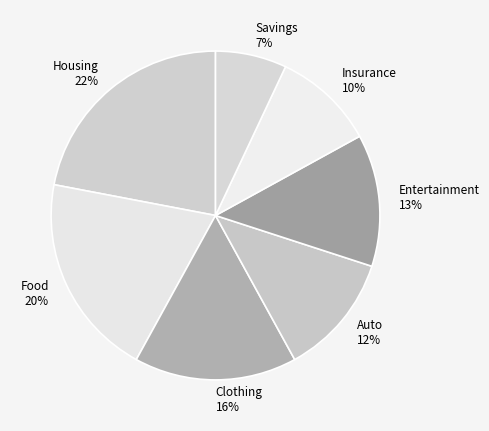

What is the smallest slice in the pie chart?

Savings 7%